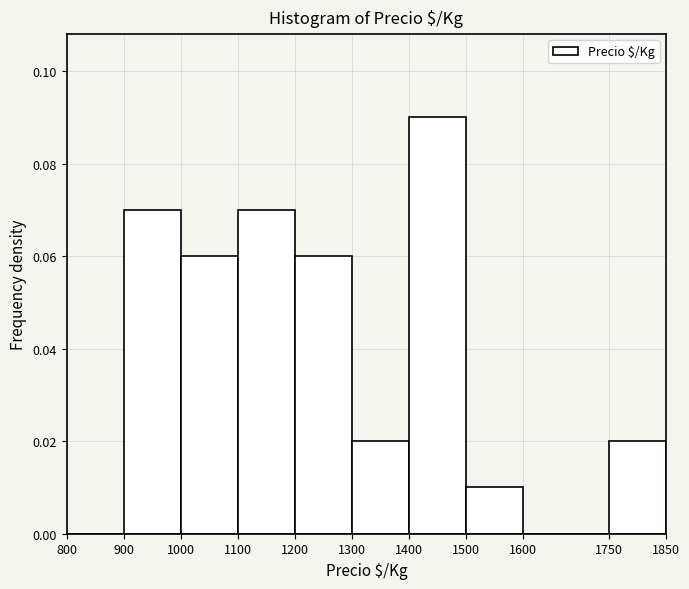

How tall is the bar that spans 1300 to 1400 on the x-axis? The values are not printed on the chart, so give them approximately, as read against the axis.

0.02